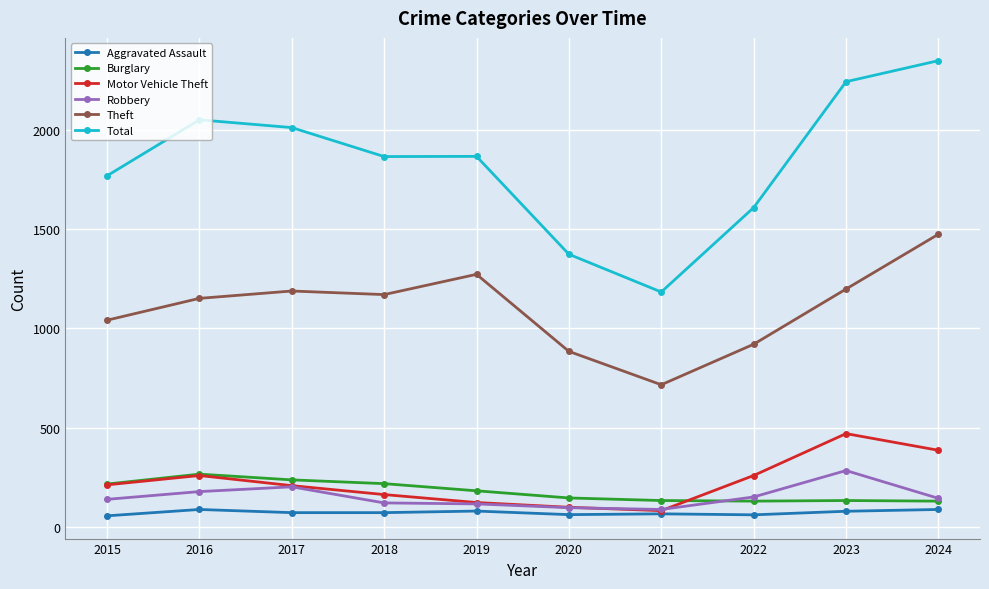

In Theft, how many points are higher than both neighbors (excluding endpoints)?

2